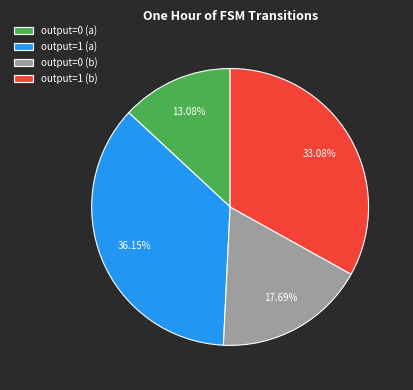

Count the number of slices in the pie.

4